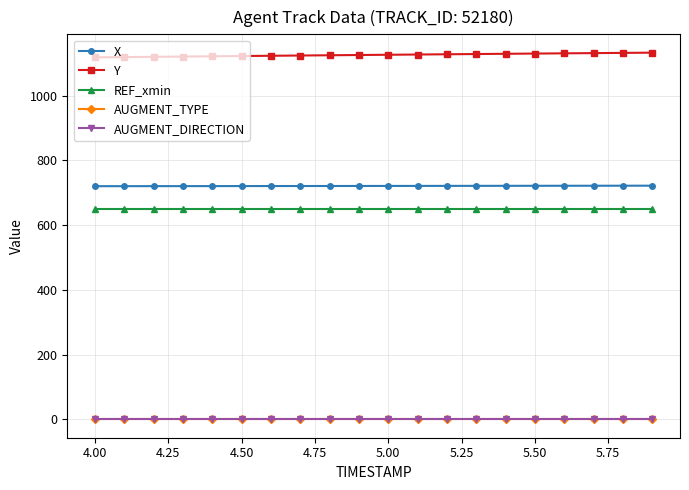

What is the difference between the maximum and minimum values in the Y series?

14.6